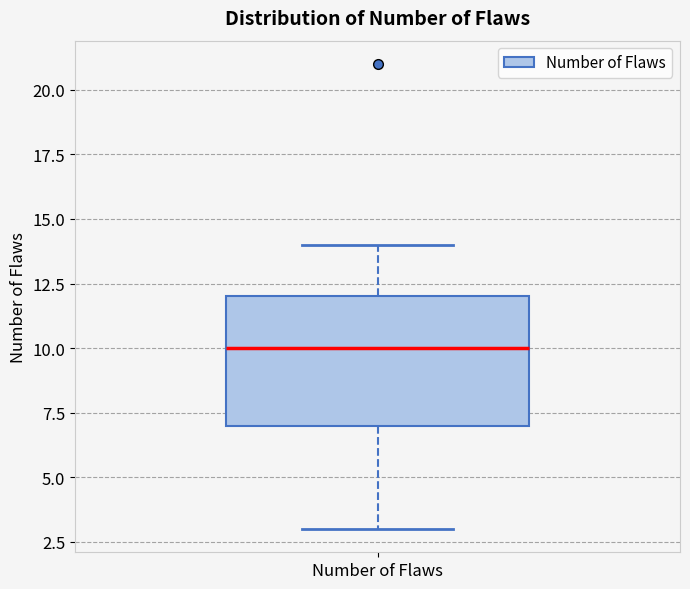

Where is the upper edge of the box for Number of Flaws on the y-axis? The values are not printed on the chart, so give them approximately, as read against the axis.

12